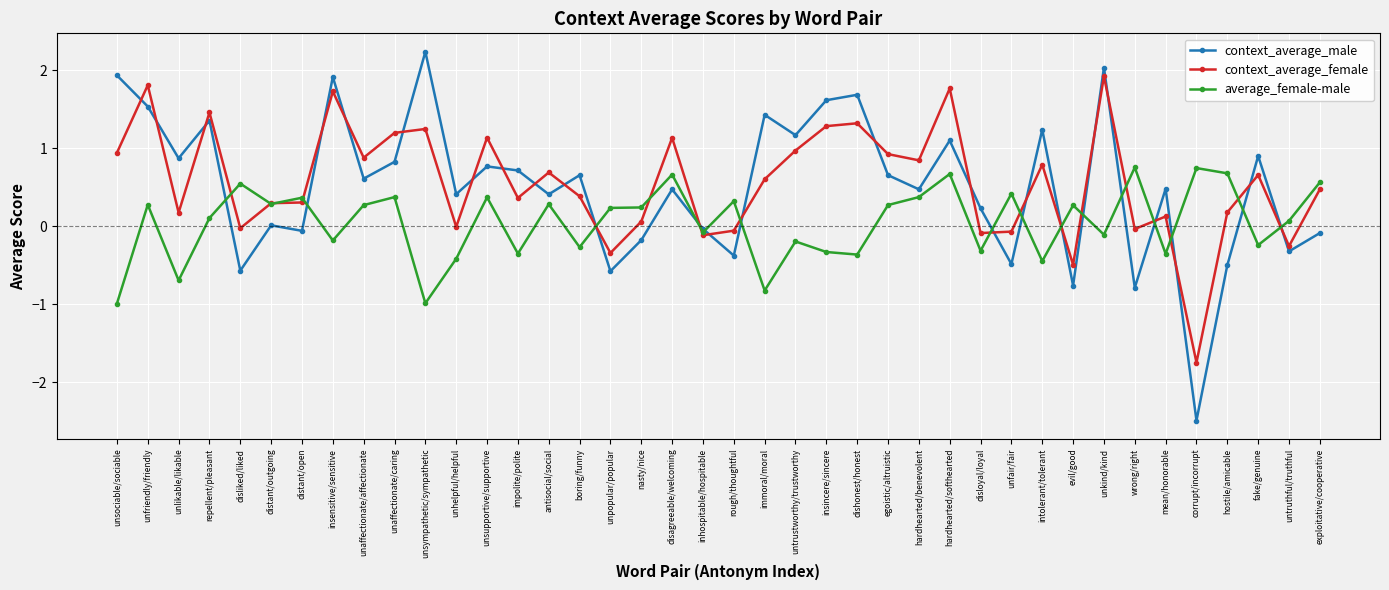

What position from the right is nasty/nice?

23